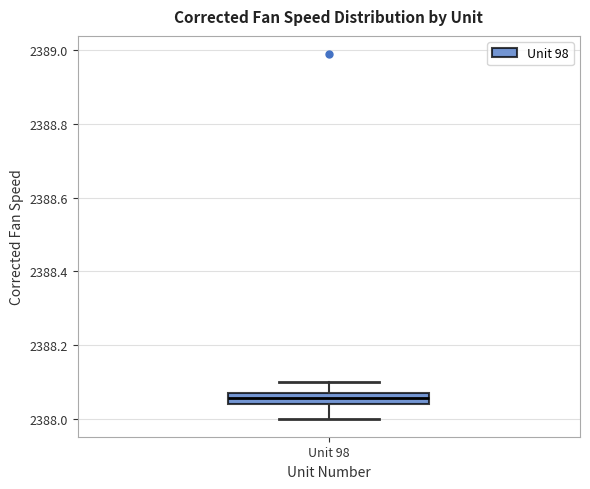

Where does the upper whisker of the box for Unit 98 end on the y-axis? The values are not printed on the chart, so give them approximately, as read against the axis.

2388.10